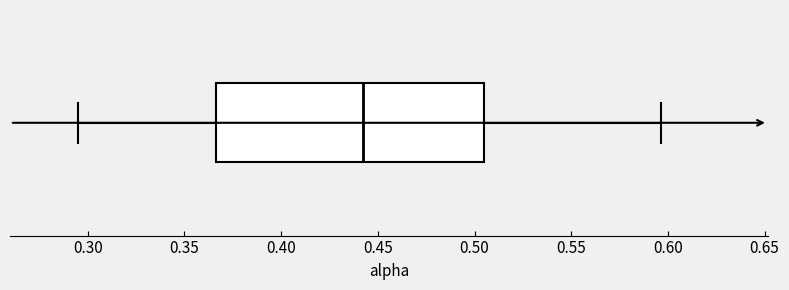

Where does the left whisker of the box end on the x-axis? The values are not printed on the chart, so give them approximately, as read against the axis.

0.295